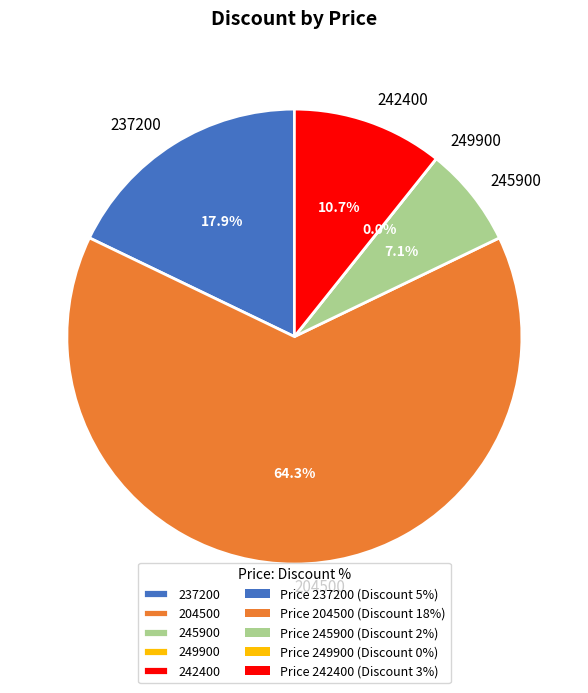

The 249900 slice represents 1% of the pie. True or false?

False